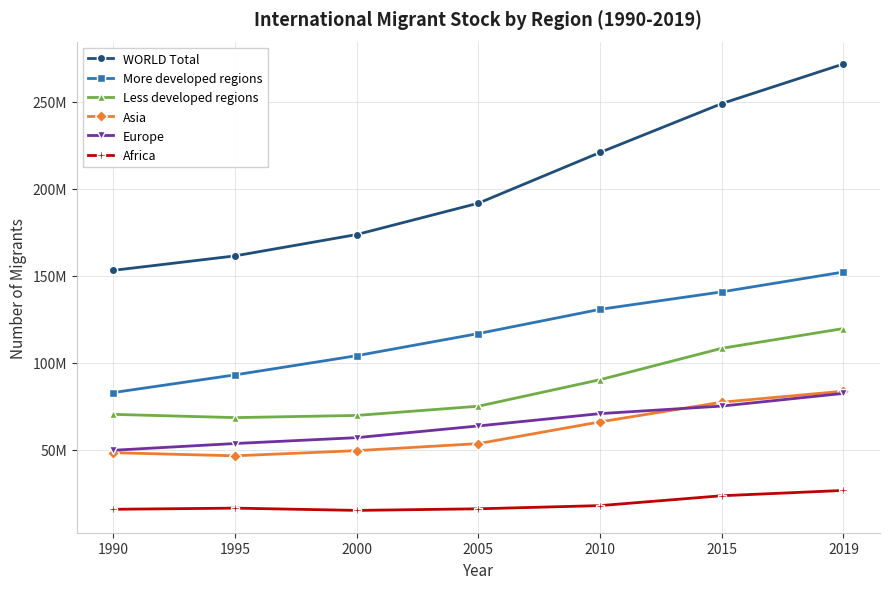

Which series changed the most between 1995 and 2015?

WORLD Total